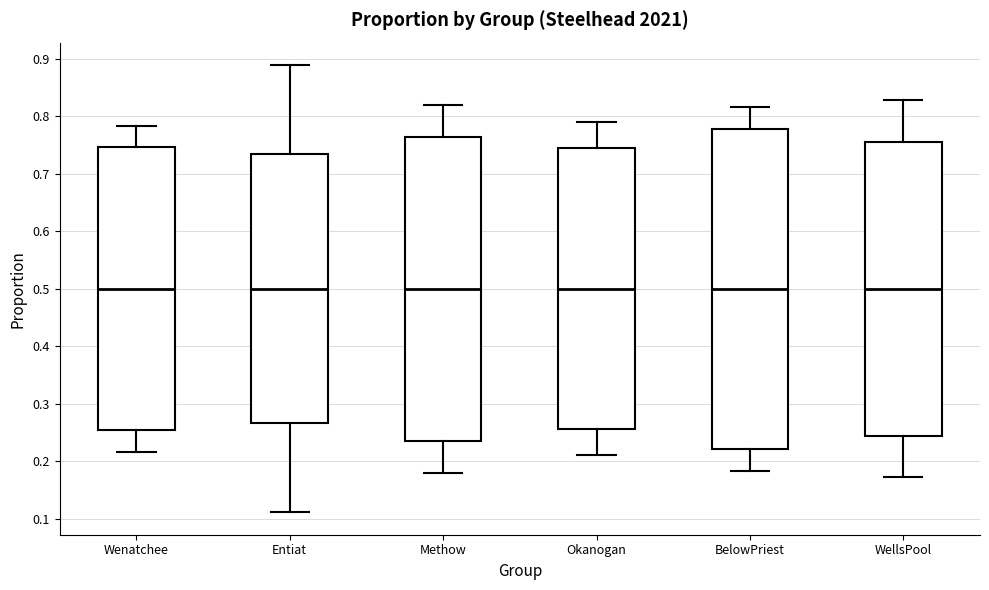

Comparing the boxes themselves (not the whiskers), which one is the tallest?

BelowPriest